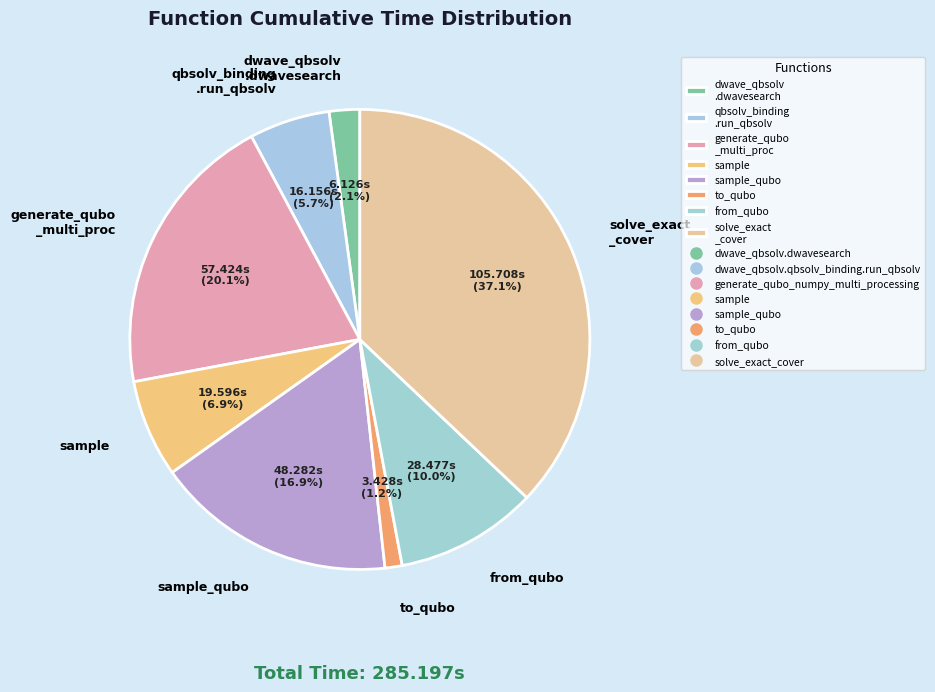

To the nearest percent, what percentage of the pie is sample_qubo?

17%